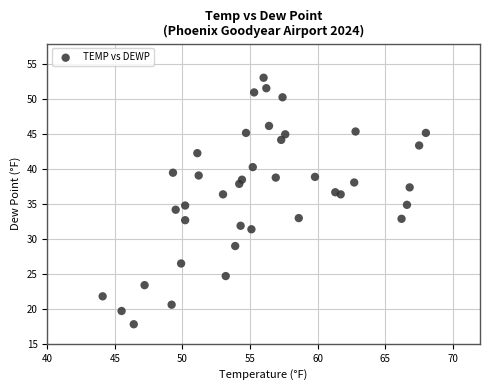

What is the range of X values (max minus min)?

23.9